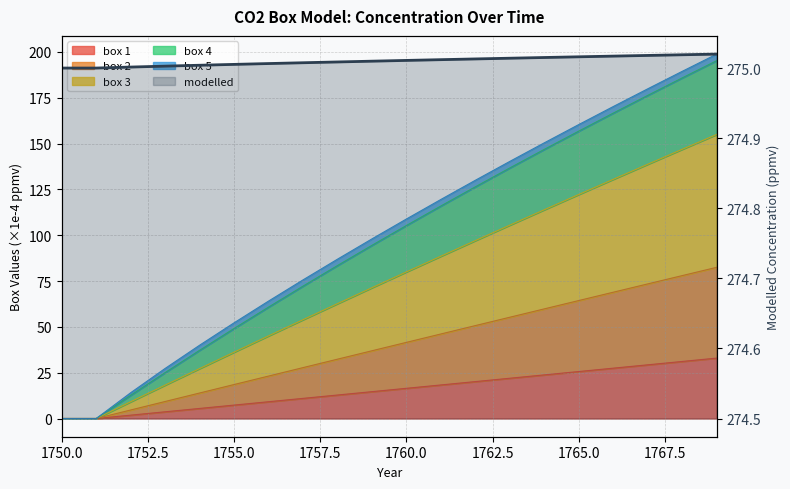

True or false: the data has more than 1 interior local peaks.

False